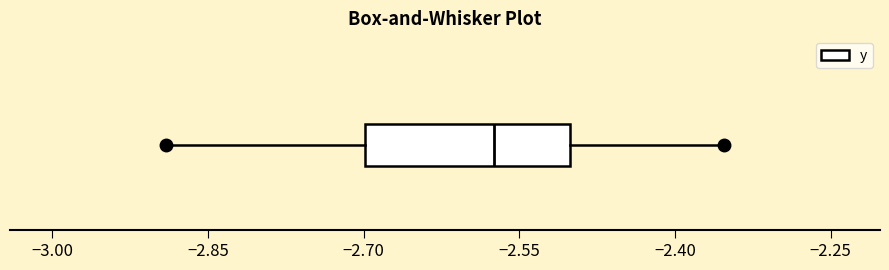

Where does the right whisker of the box end on the x-axis? The values are not printed on the chart, so give them approximately, as read against the axis.

-2.36